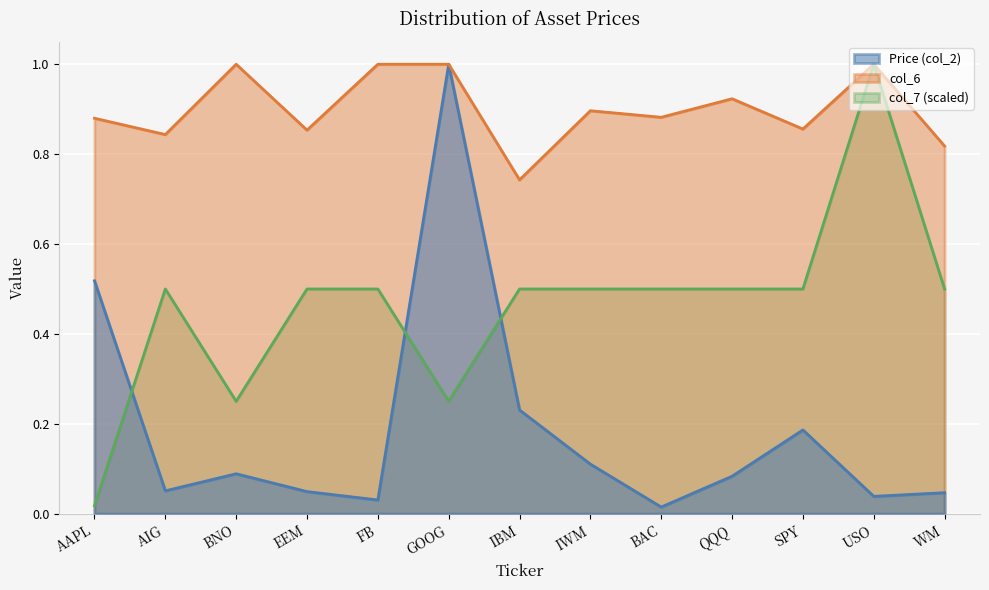

What is the value of the Price (col_2) point at the 6th from the left?

1.0